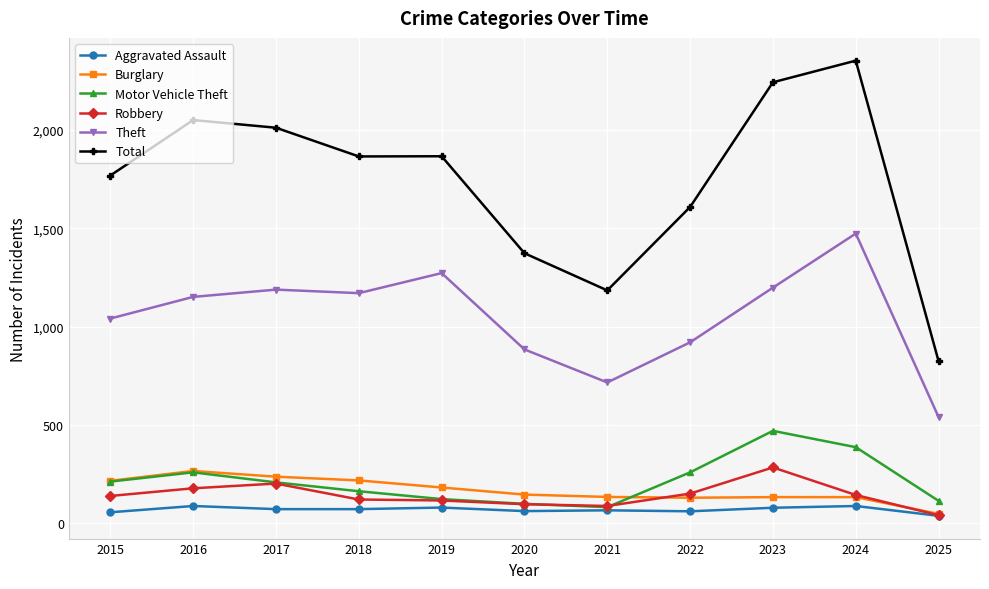

At which category does Robbery reach its first local peak?

2017